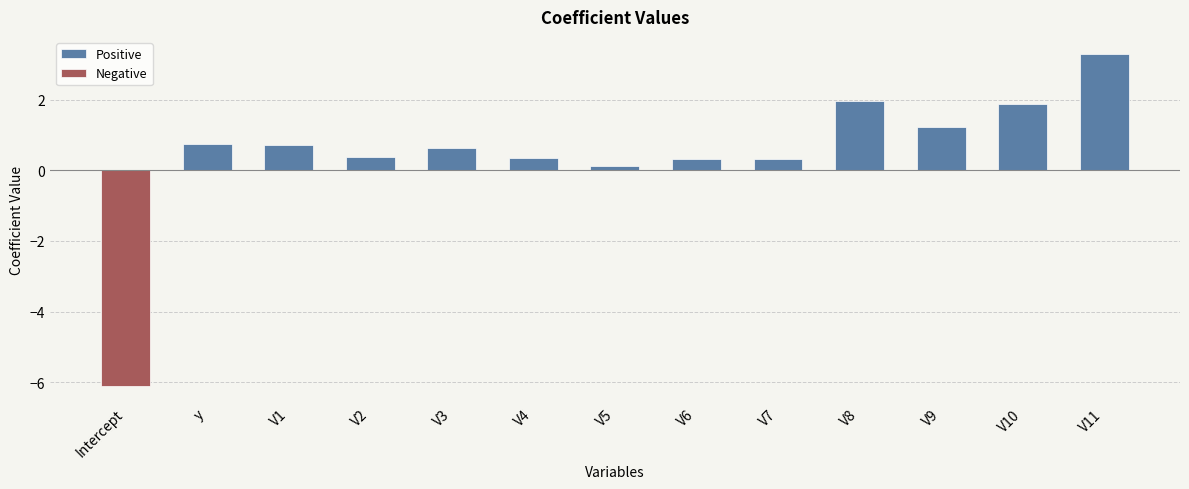

What is the maximum value shown in the chart?

3.3